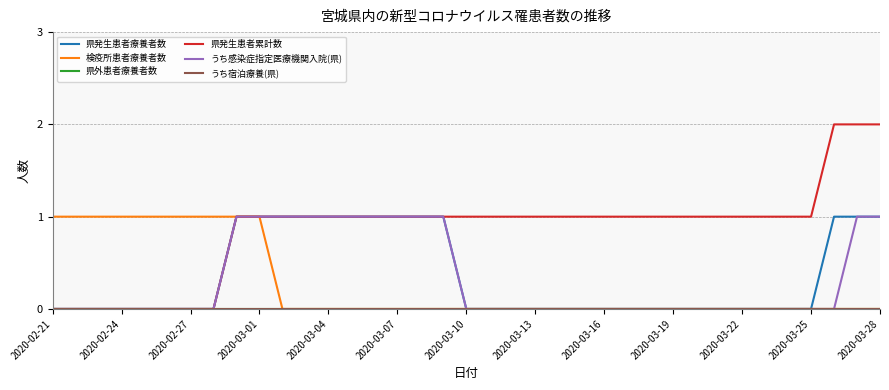

Does the chart have visible grid lines?

Yes